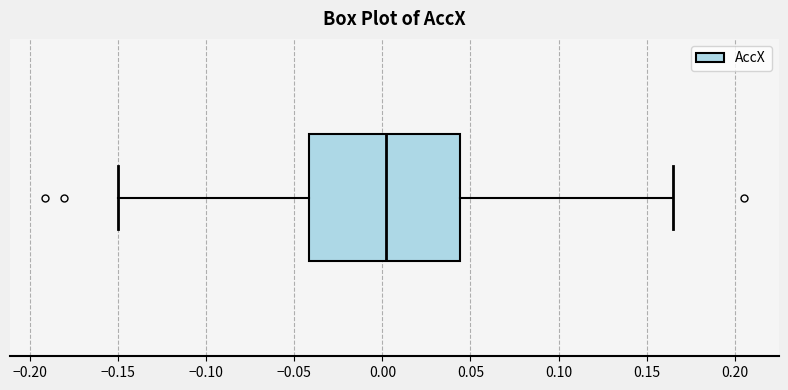

Read this box plot against the x-axis: the position of the median line, the range covered by the box, and the ends of both whiskers. The values are not printed on the chart, so give them approximately, as read against the axis.

median 0.000, box -0.040 to 0.045, whiskers -0.150 to 0.165